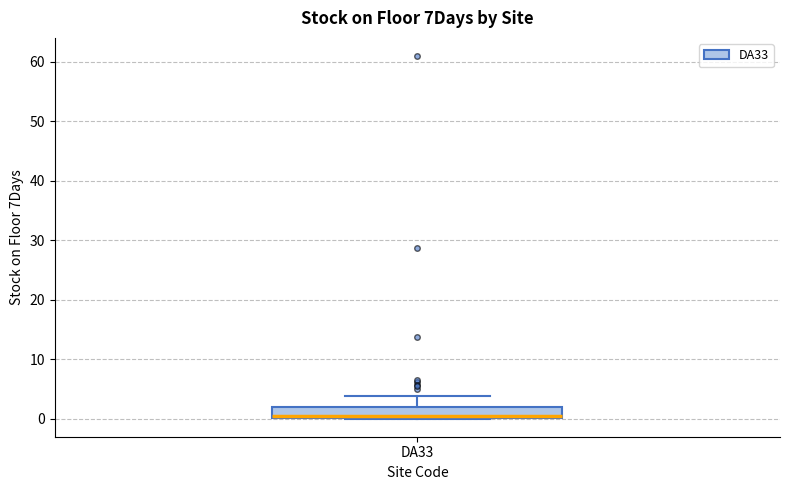

Where is the upper edge of the box for DA33 on the y-axis? The values are not printed on the chart, so give them approximately, as read against the axis.

2